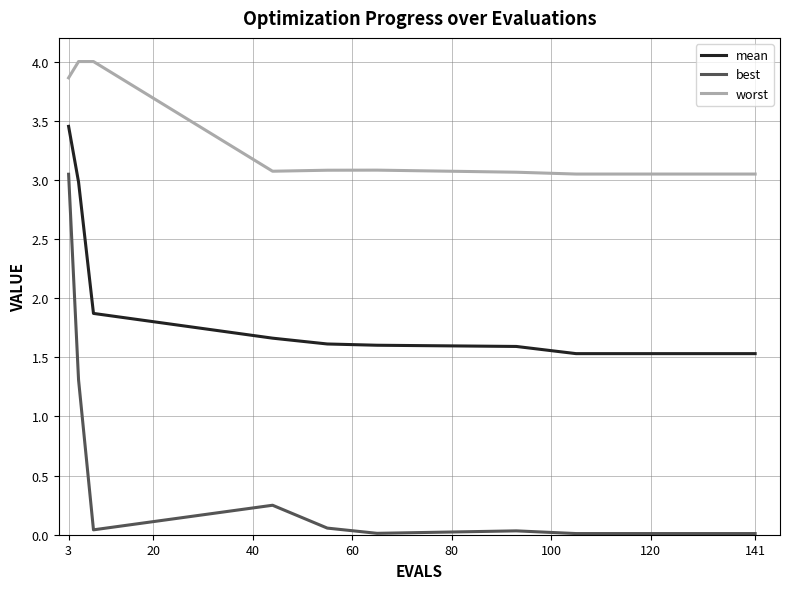

What is the maximum value shown in the chart?

4.0